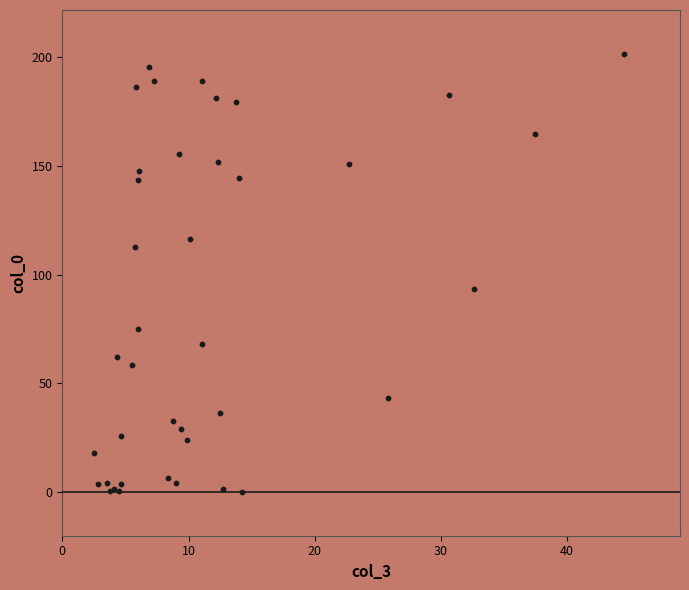

What Y value in the scatter plot is closest to 100?

93.4